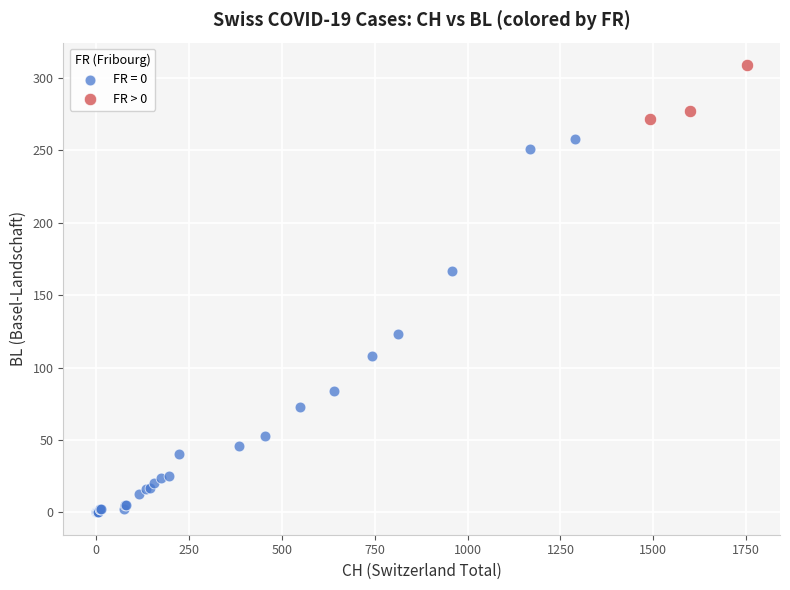

Which series contains the highest Y value?

FR > 0